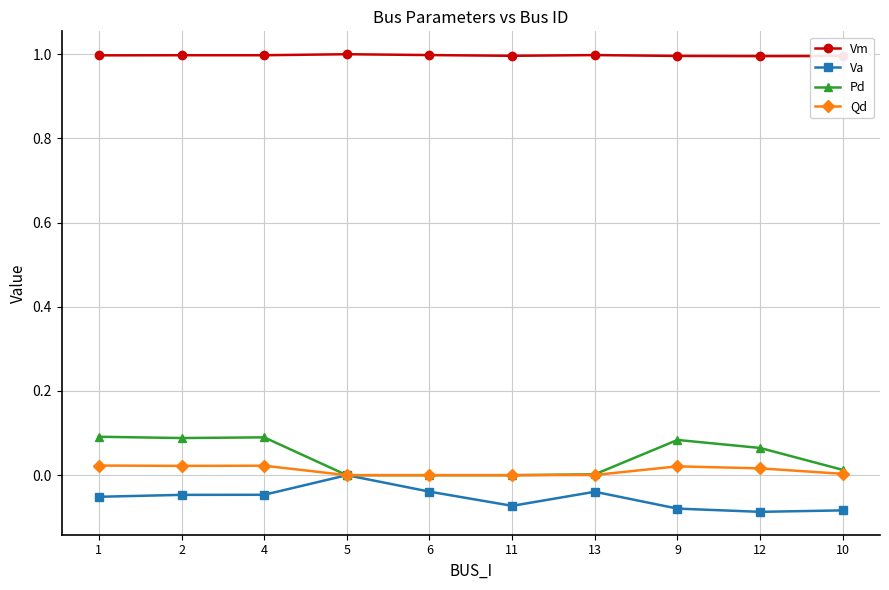

True or false: Vm has a value of 0.5 at 13.

False